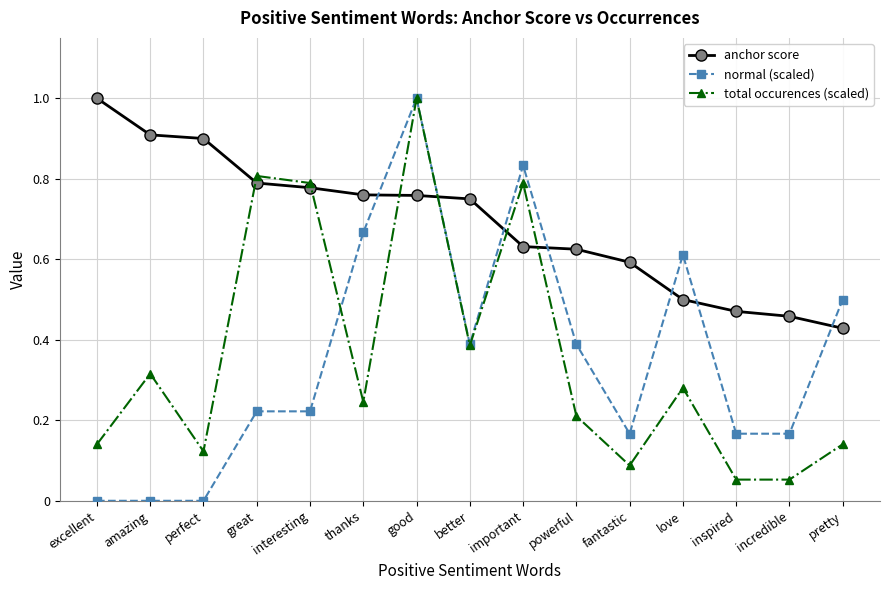

What is the label of the 12th point from the left?

love